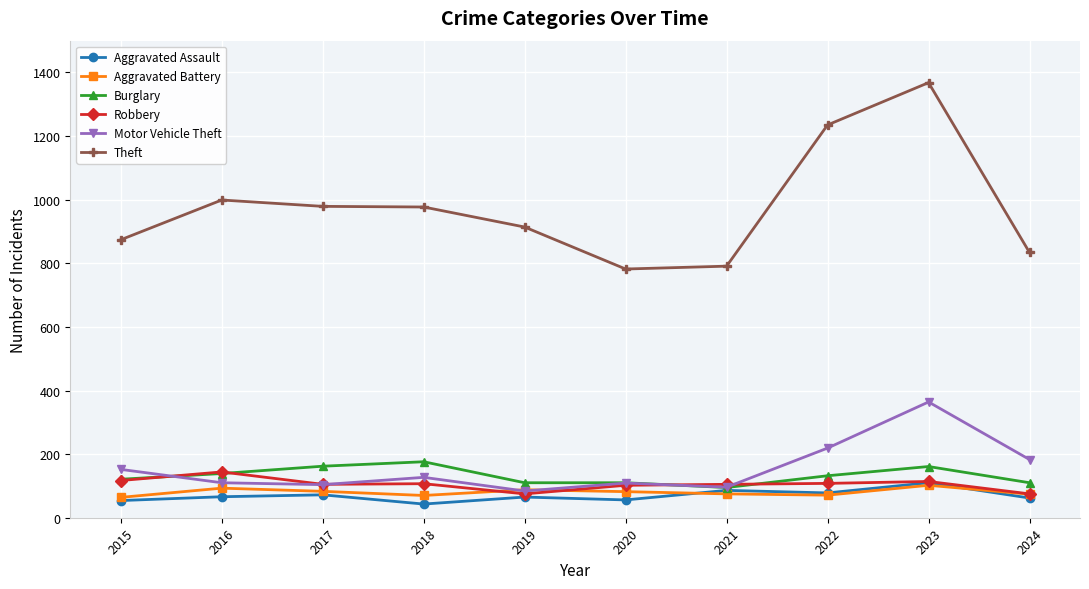

What is the value of the Motor Vehicle Theft point at the 7th from the left?

96